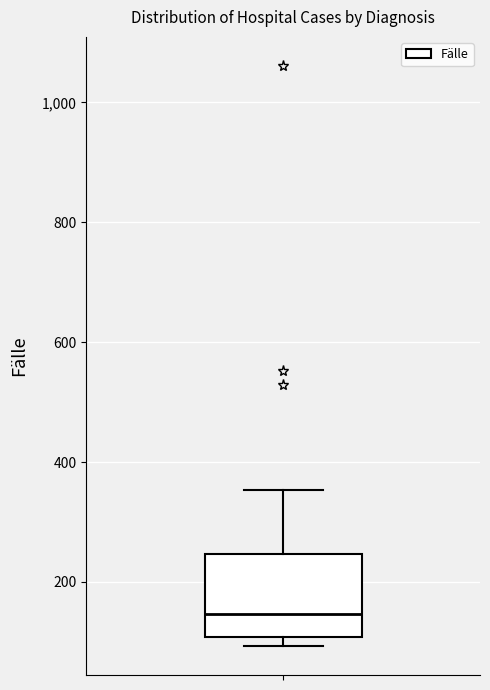

Where does the median line of the box sit on the y-axis? The values are not printed on the chart, so give them approximately, as read against the axis.

140